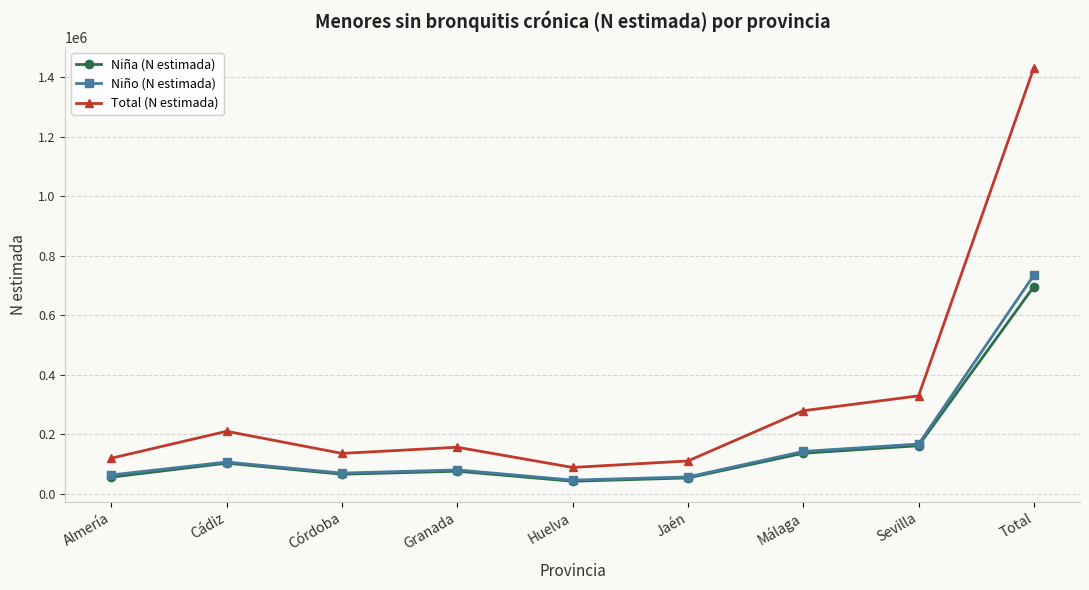

True or false: Total (N estimada) has a value of 103013 at Sevilla.

False